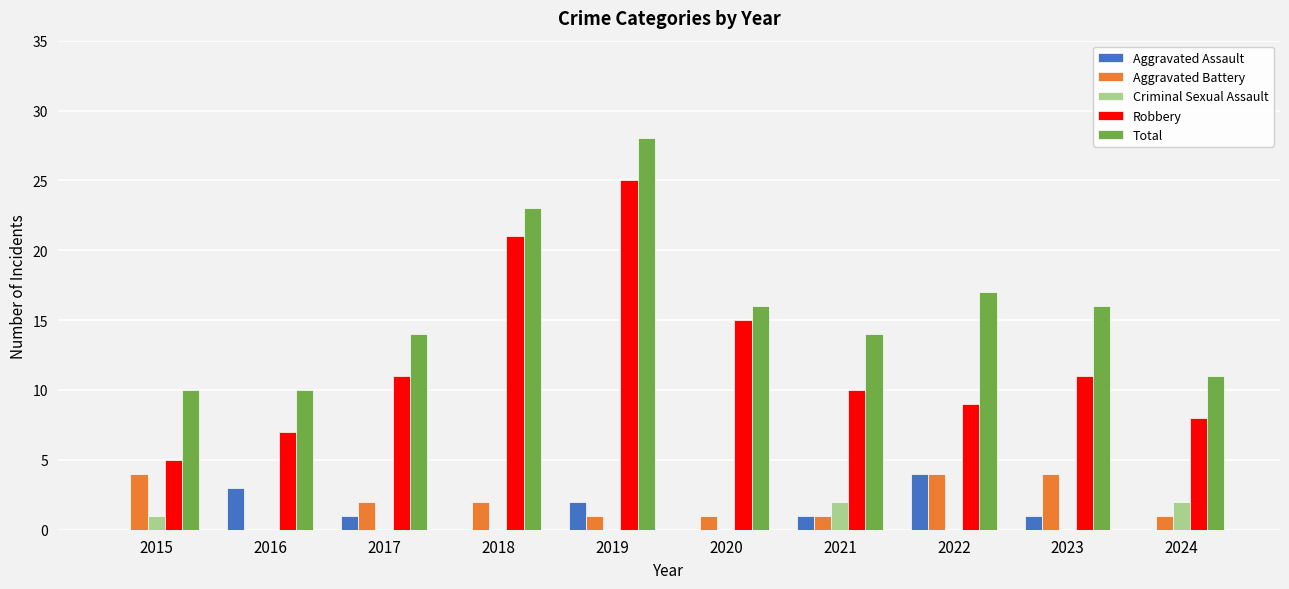

How many categories are shown in the chart?

10